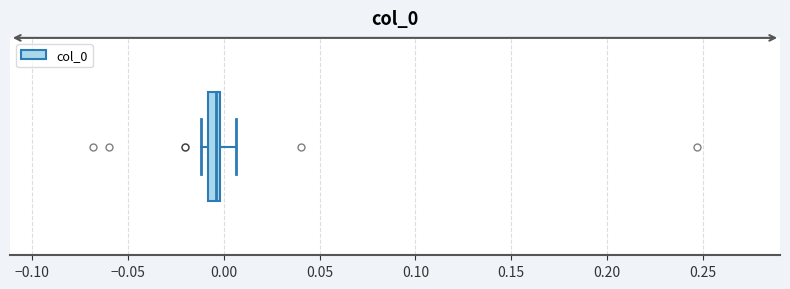

Where is the right edge of the box on the x-axis? The values are not printed on the chart, so give them approximately, as read against the axis.

0.000